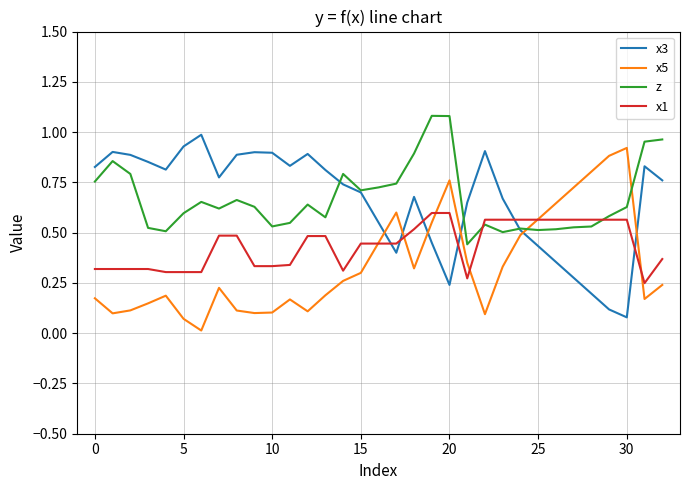

Does the chart have visible grid lines?

Yes